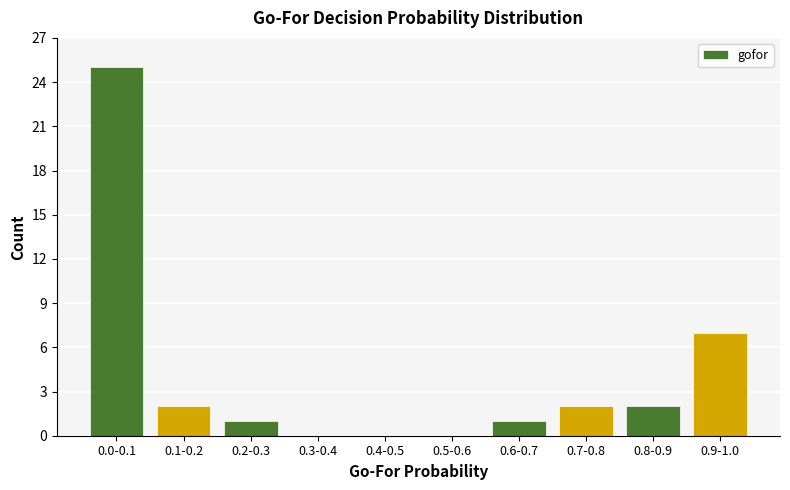

Reading left to right, list all the values displayed in this chart.

0.0-0.1=25	0.1-0.2=2	0.2-0.3=1	0.3-0.4=0	0.4-0.5=0	0.5-0.6=0	0.6-0.7=1	0.7-0.8=2	0.8-0.9=2	0.9-1.0=7